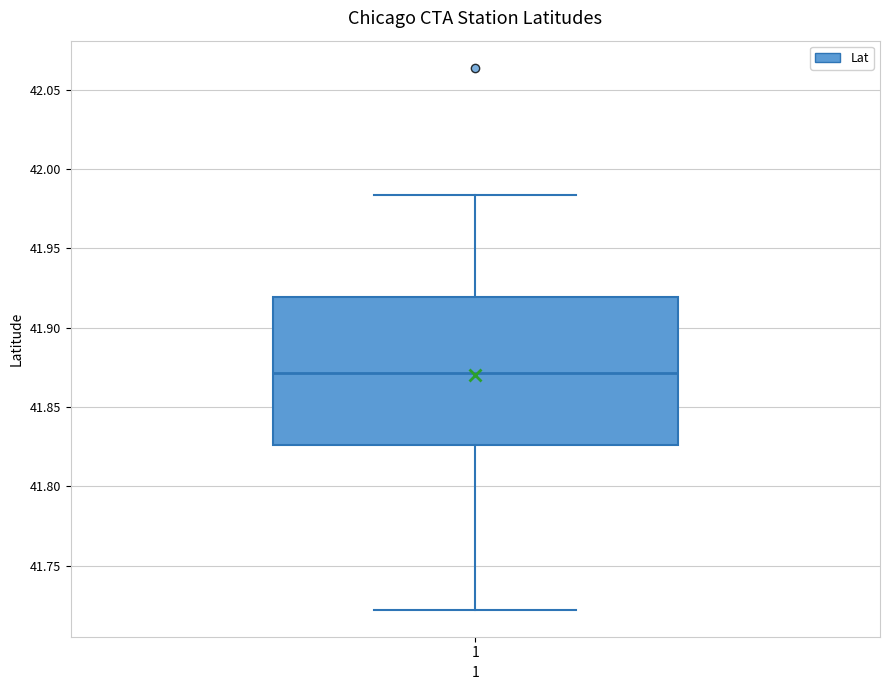

Read this box plot against the y-axis: the position of the median line, the range covered by the box, and the ends of both whiskers. The values are not printed on the chart, so give them approximately, as read against the axis.

median 41.870, box 41.825 to 41.920, whiskers 41.720 to 41.985